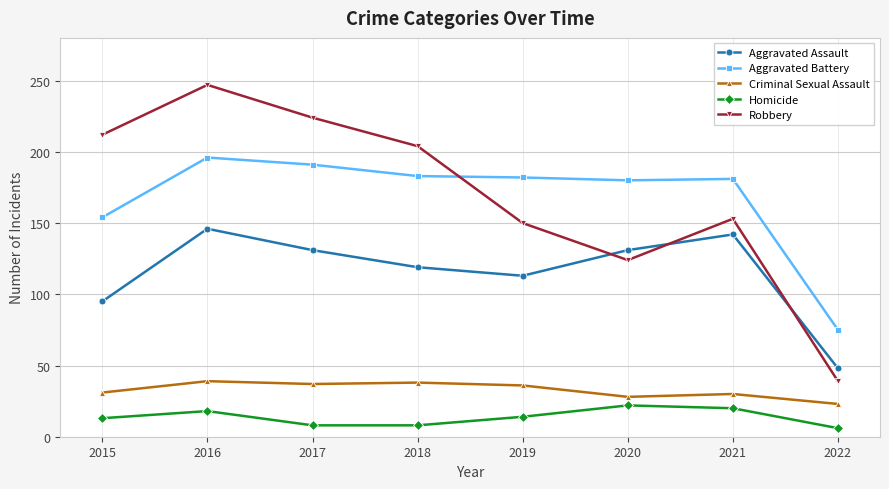

What is the maximum value for Homicide?

22